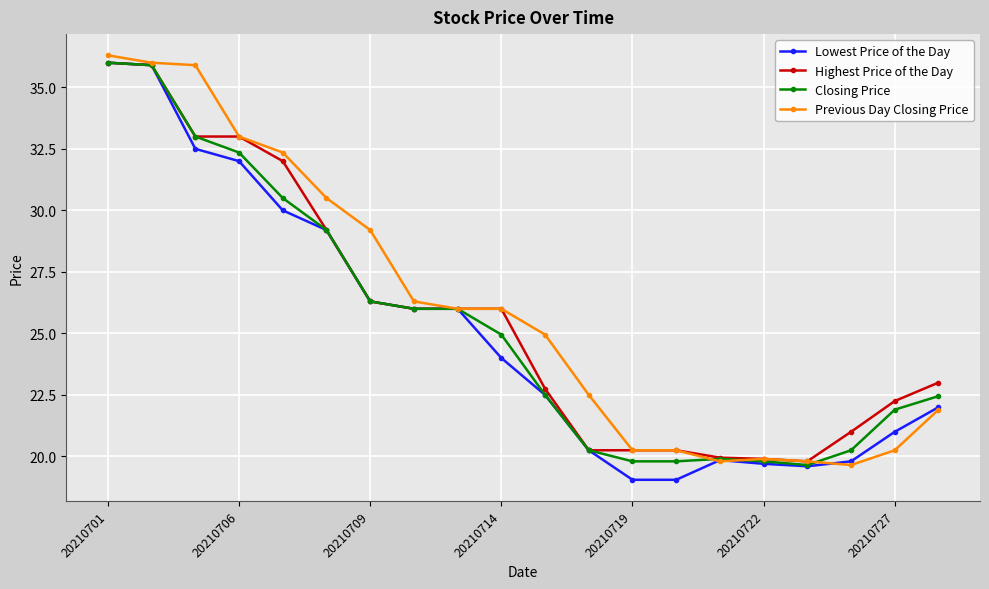

At how many categories does at least one series exceed 29?

7